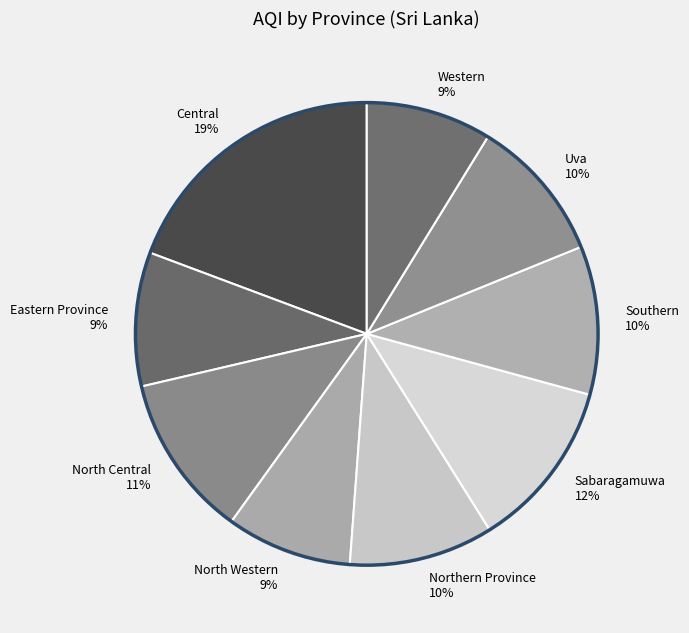

Combined, do Northern Province and Sabaragamuwa account for over 50%?

No